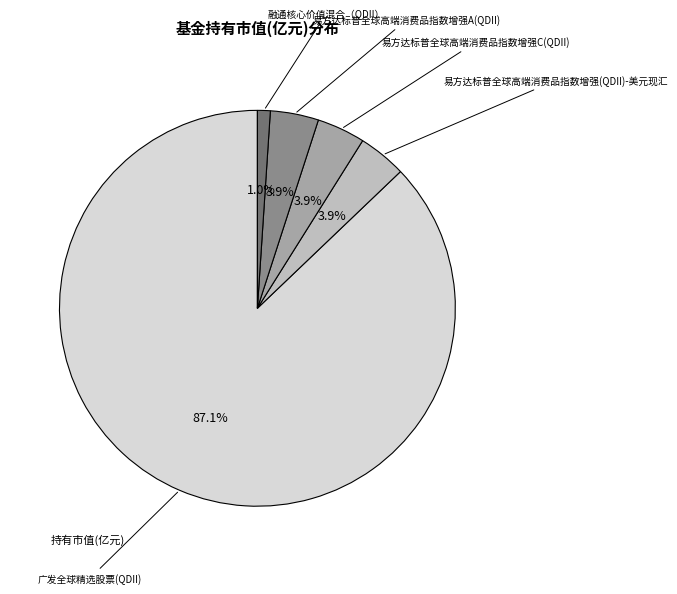

Is there any slice that represents more than half of the pie?

Yes